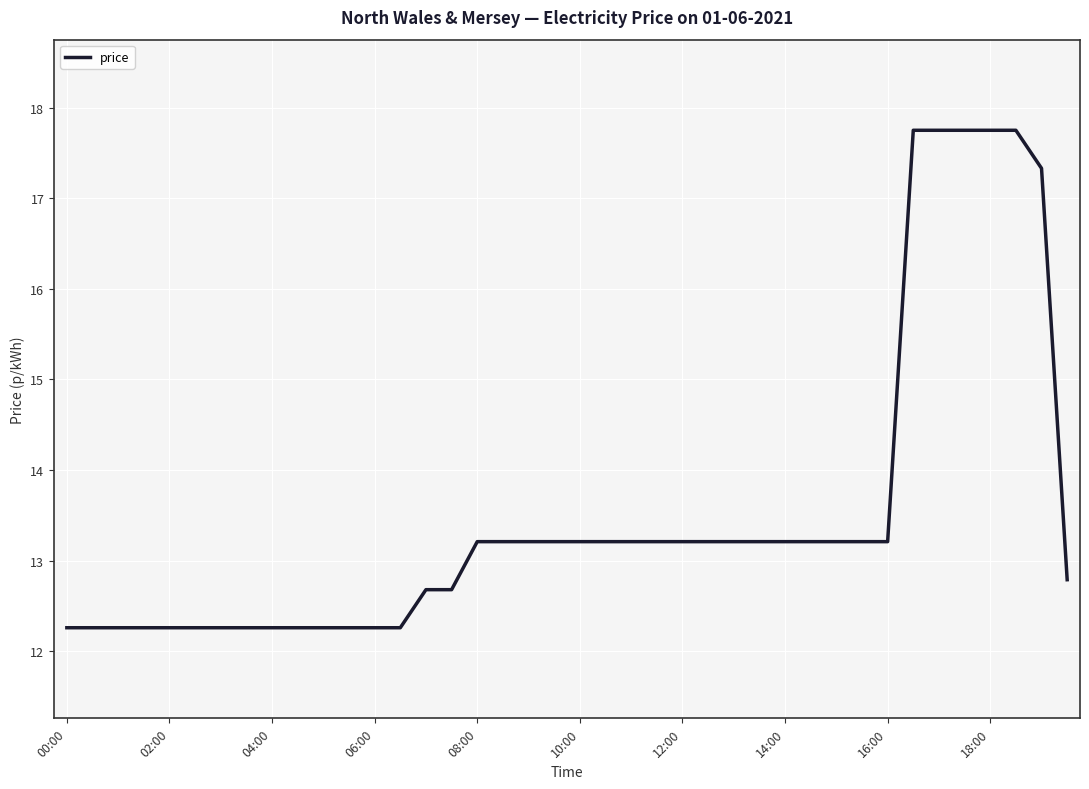

What is the difference between the maximum and minimum values?

5.5